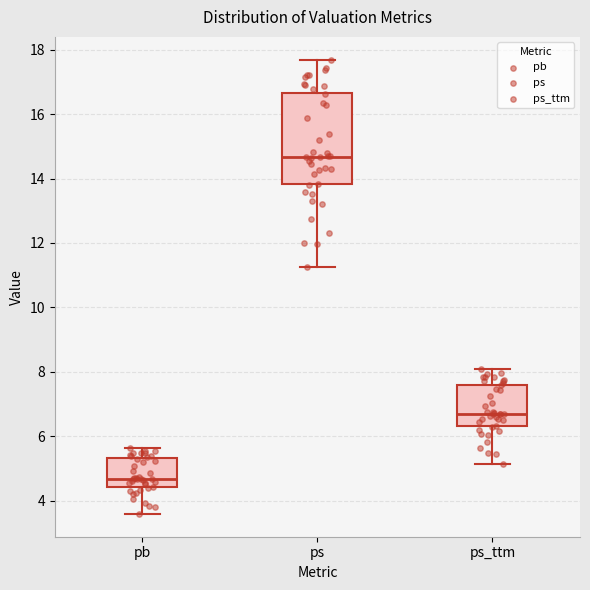

Reading left to right, read every box against the y-axis: the position of its median line, the range the box covers, and the ends of its whiskers. The values are not printed on the chart, so give them approximately, as read against the axis.

pb: median 4.6, box 4.4 to 5.4, whiskers 3.6 to 5.6
ps: median 14.6, box 13.8 to 16.6, whiskers 11.2 to 17.6
ps_ttm: median 6.6, box 6.4 to 7.6, whiskers 5.2 to 8.0